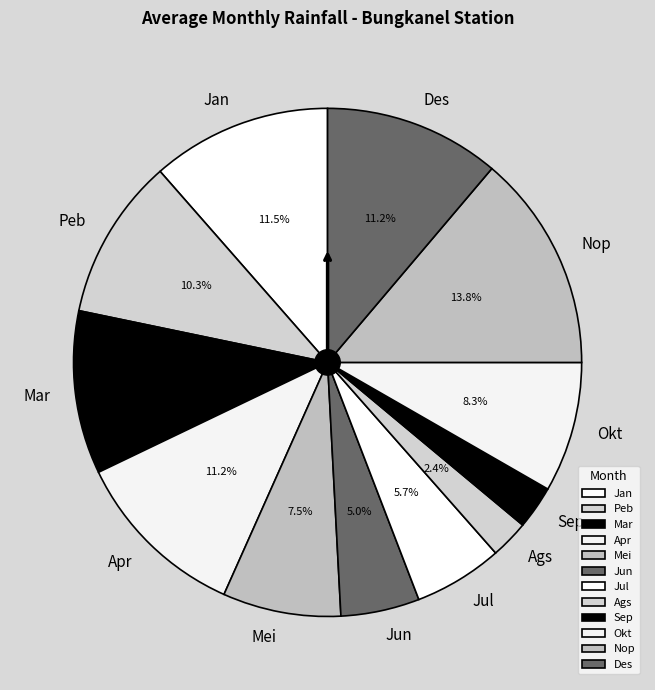

Count the number of slices in the pie.

12